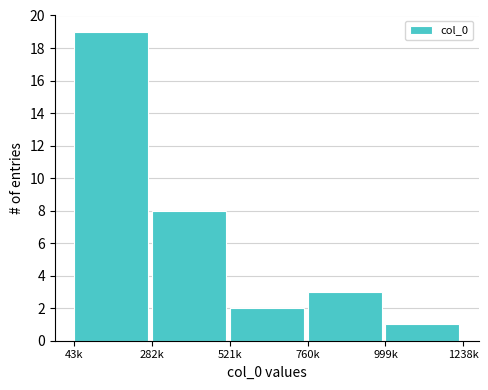

Reading right to left, transcribe all the data shown in this chart.

1	3	2	8	19